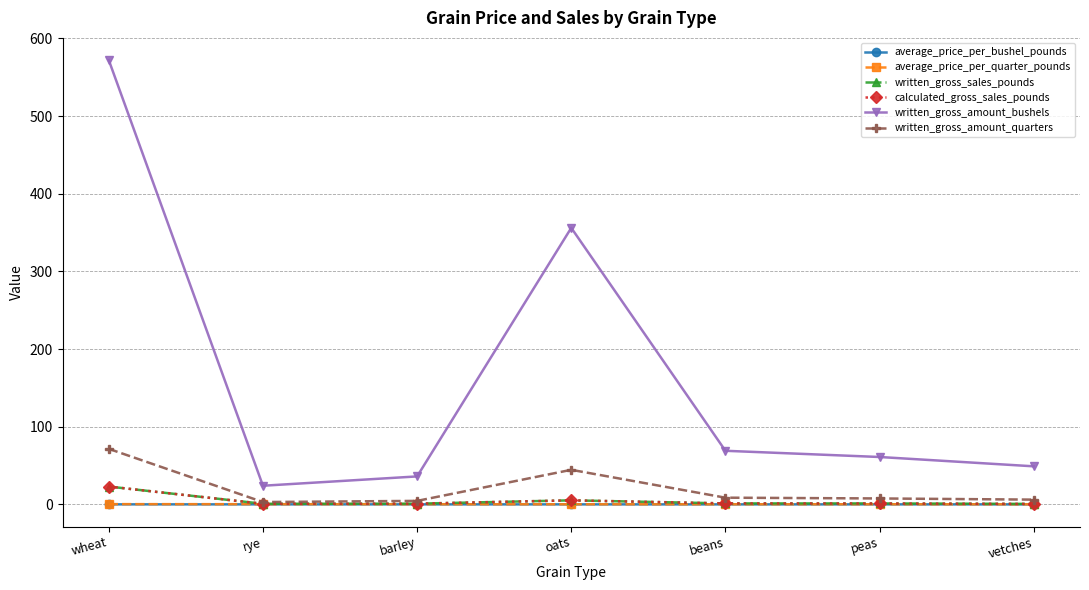

How many series are shown in this chart?

6